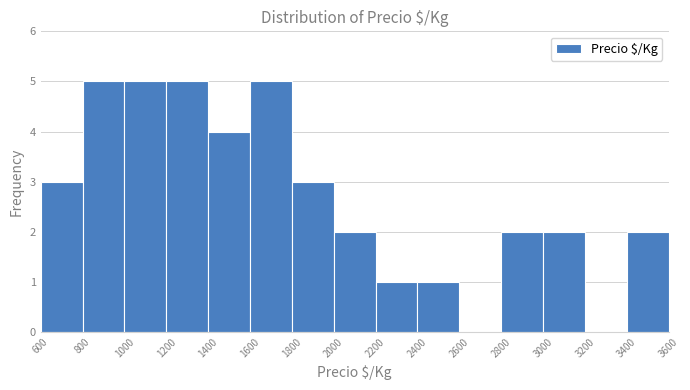

Reading left to right, transcribe this chart: for each bar, give the range it covers on the x-axis and its height. The values are not printed on the chart, so give them approximately, as read against the axis.

600 to 800: 3
800 to 1000: 5
1000 to 1200: 5
1200 to 1400: 5
1400 to 1600: 4
1600 to 1800: 5
1800 to 2000: 3
2000 to 2200: 2
2200 to 2400: 1
2400 to 2600: 1
2600 to 2800: 0
2800 to 3000: 2
3000 to 3200: 2
3200 to 3400: 0
3400 to 3600: 2